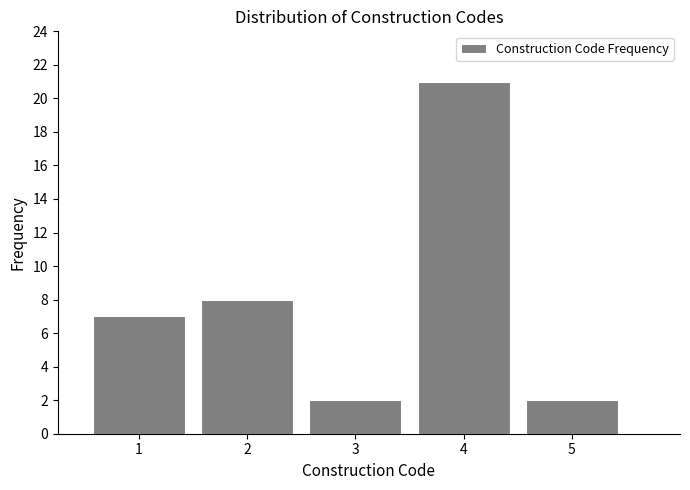

Reading left to right, list every bar in this chart as the range it spans on the x-axis followed by its height. The values are not printed on the chart, so give them approximately, as read against the axis.

0.5 to 1.5: 7
1.5 to 2.5: 8
2.5 to 3.5: 2
3.5 to 4.5: 21
4.5 to 5.5: 2